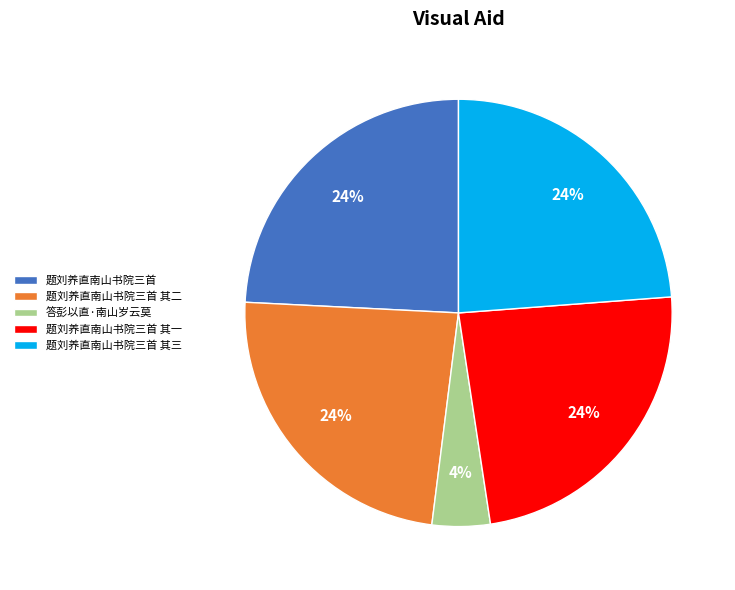

What is the ratio of the value at 题刘养直南山书院三首 其二 to the value at 题刘养直南山书院三首 其一?

1.0